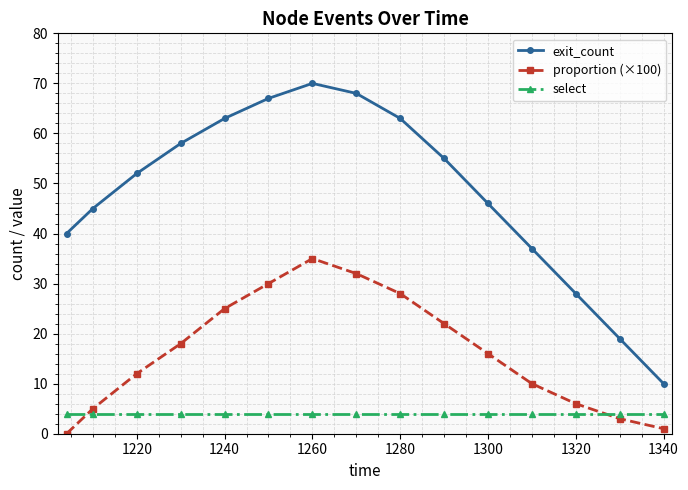

Reading right to left, list all the values displayed in this chart.

exit_count: 10.0	19.0	28.0	37.0	46.0	55.0	63.0	68.0	70.0	67.0	63.0	58.0	52.0	45.0	40.0
proportion (×100): 1.0	3.0	6.0	10.0	16.0	22.0	28.0	32.0	35.0	30.0	25.0	18.0	12.0	5.0	0.0
select: 4.0	4.0	4.0	4.0	4.0	4.0	4.0	4.0	4.0	4.0	4.0	4.0	4.0	4.0	4.0